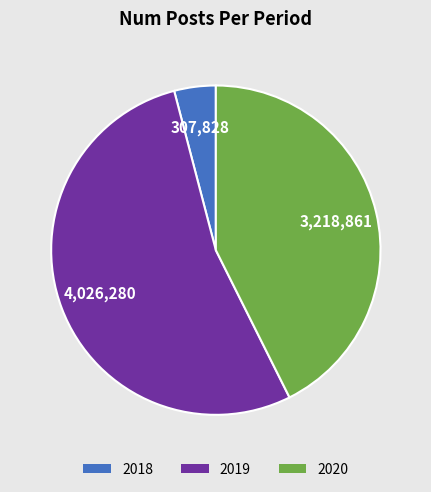

How many slices are in this pie chart?

3